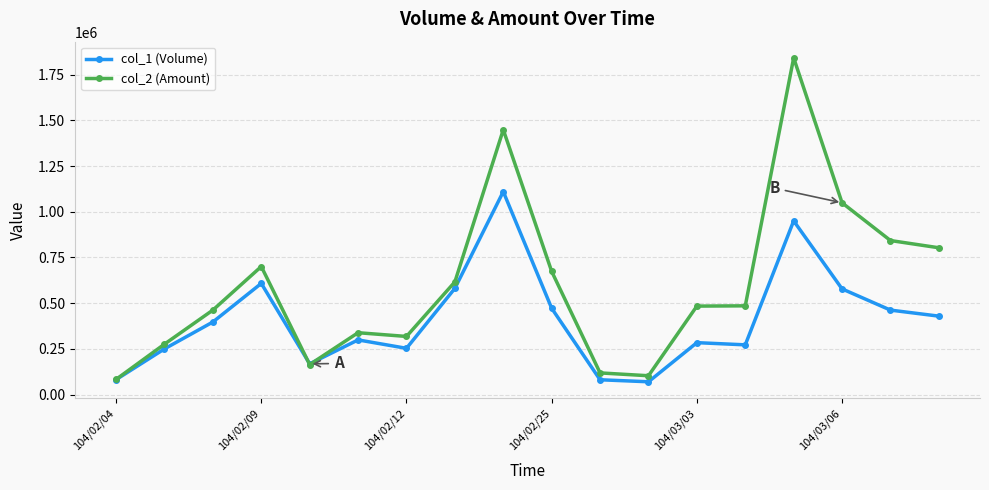

Rank the series by their maximum value, from highest to lowest.

col_2 (Amount), col_1 (Volume)